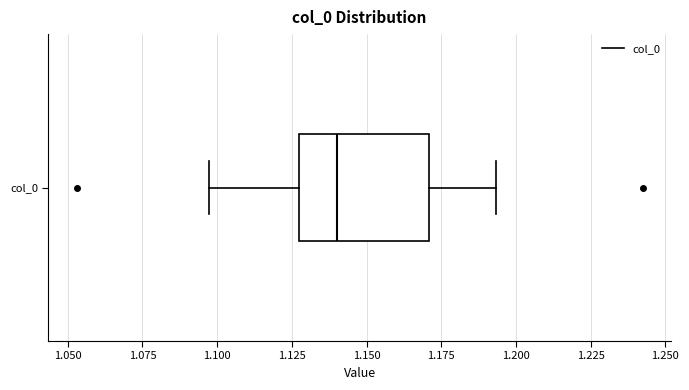

Read this box plot against the x-axis: the position of the median line, the range covered by the box, and the ends of both whiskers. The values are not printed on the chart, so give them approximately, as read against the axis.

median 1.140, box 1.130 to 1.170, whiskers 1.095 to 1.195